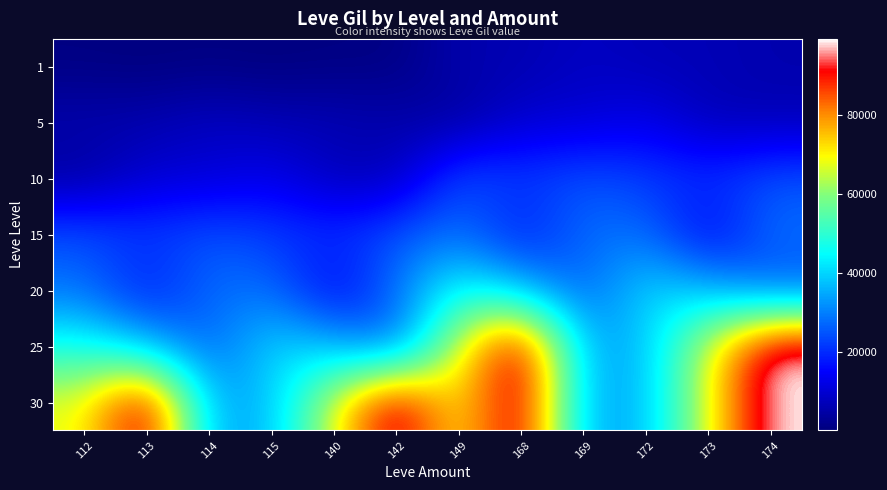

What is the spread (max minus min) of values at 142?

98530